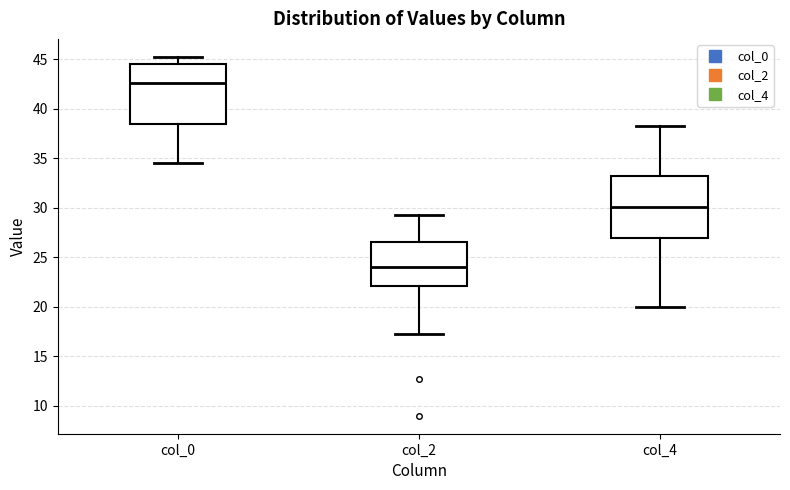

Reading left to right, transcribe this box plot: for each box, give where its median line is, the range the box spans, and where its two whiskers end, as read against the y-axis. The values are not printed on the chart, so give them approximately, as read against the axis.

col_0: median 42.5, box 38.5 to 44.5, whiskers 34.5 to 45.5
col_2: median 24.0, box 22.0 to 26.5, whiskers 17.5 to 29.5
col_4: median 30.0, box 27.0 to 33.5, whiskers 20.0 to 38.5